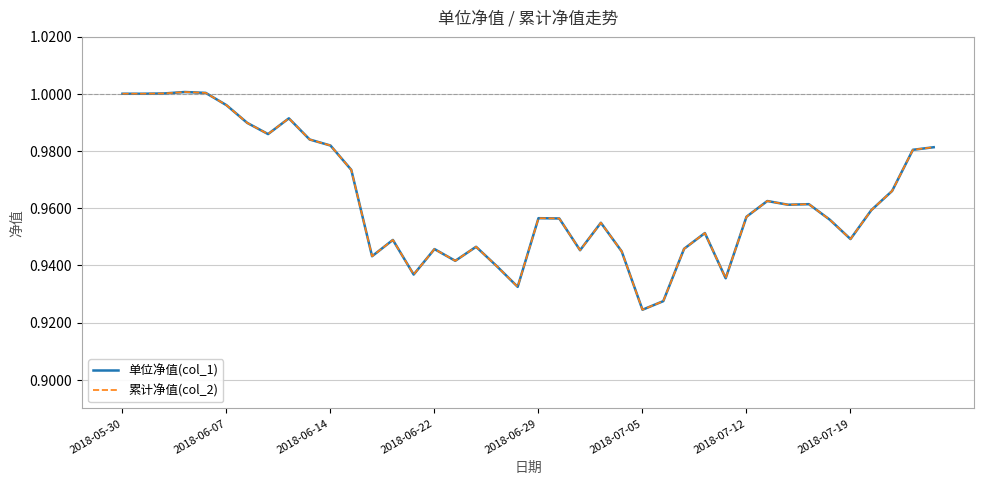

What is the minimum value for 单位净值(col_1)?

0.9